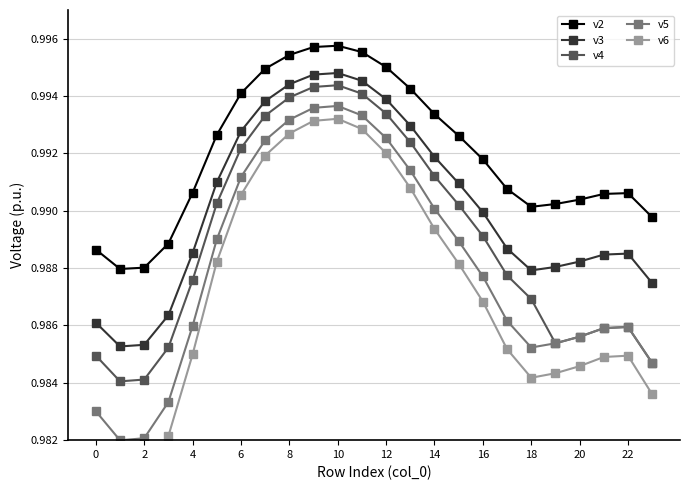

Does the chart have visible grid lines?

Yes